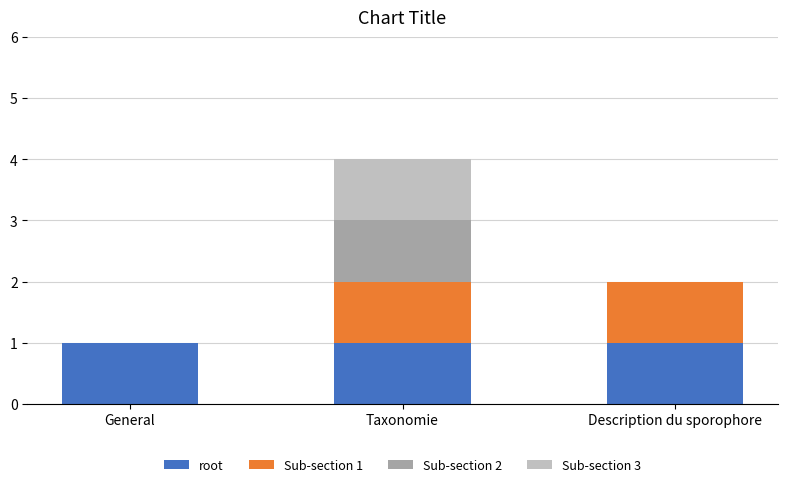

What is the total value across all series at Taxonomie?

4